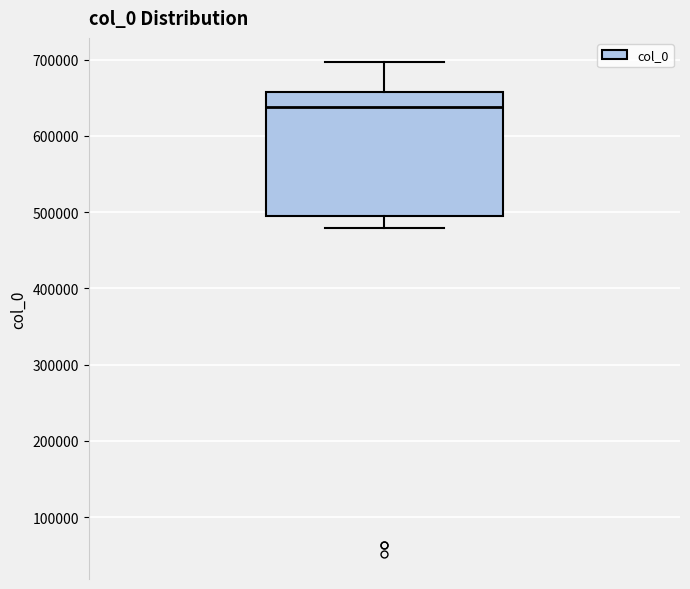

Where is the lower edge of the box on the y-axis? The values are not printed on the chart, so give them approximately, as read against the axis.

500000